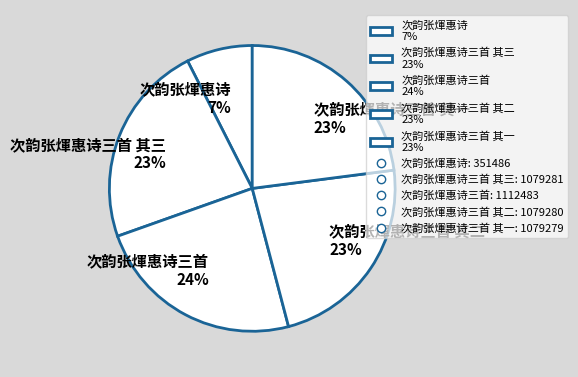

To the nearest percent, what is the average slice percentage?

20%